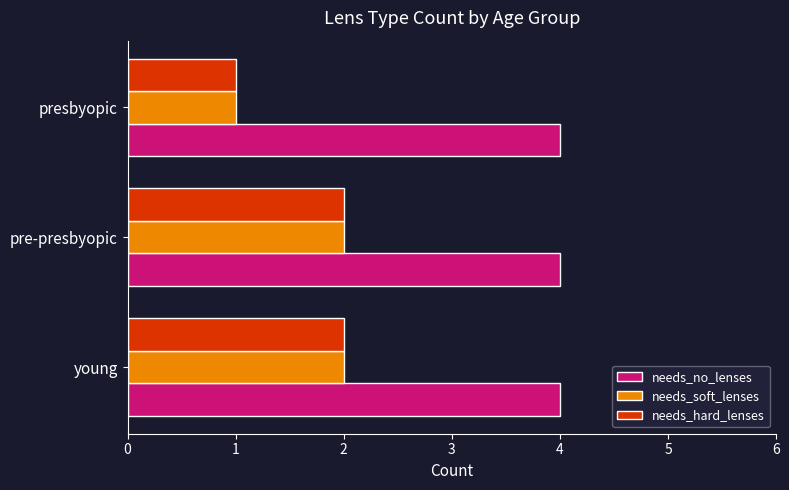

What is the spread (max minus min) of values at presbyopic?

3